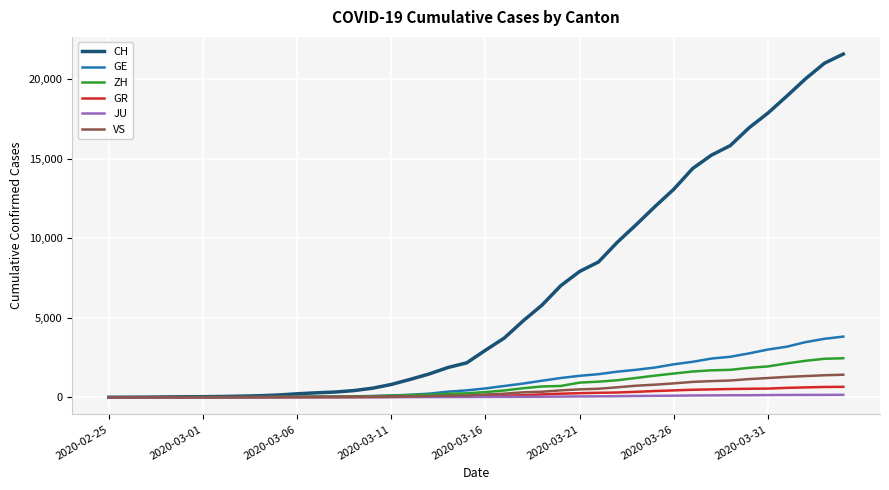

What is the highest value of the VS series?

1418